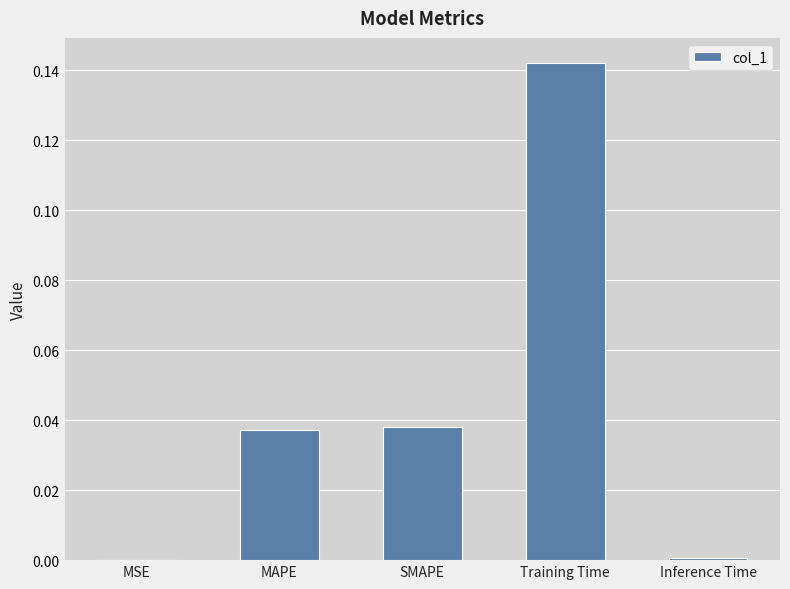

At which category does the chart reach its peak across all series?

Training Time